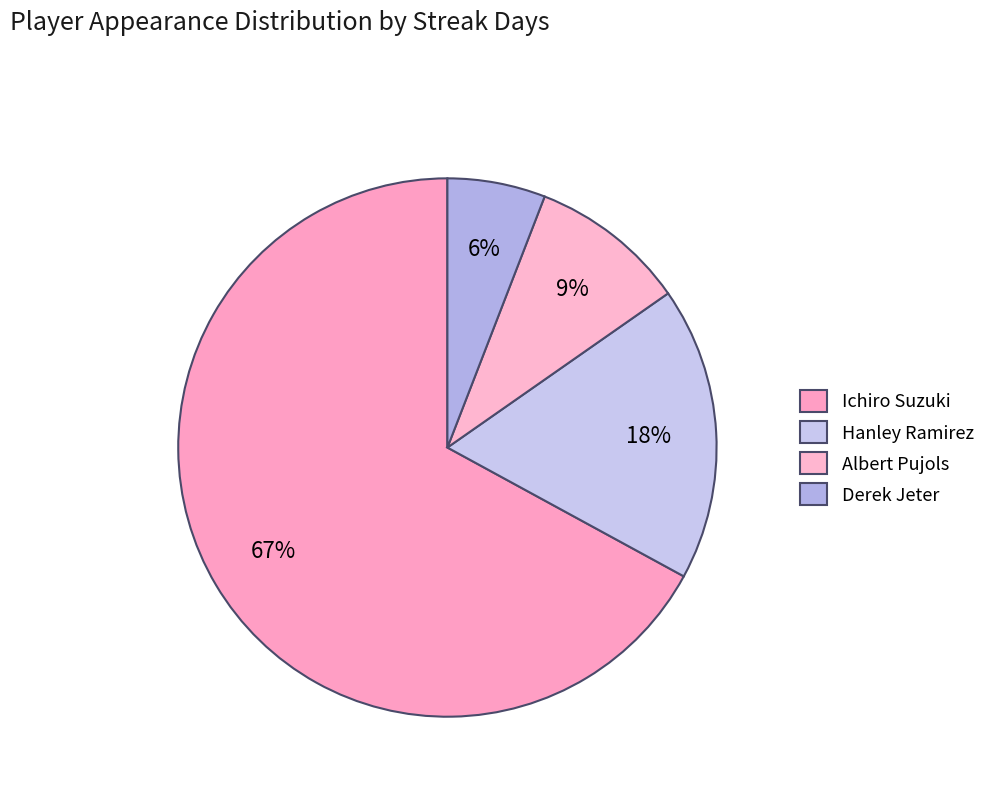

What percentage is the Ichiro Suzuki slice, to the nearest percent?

67%